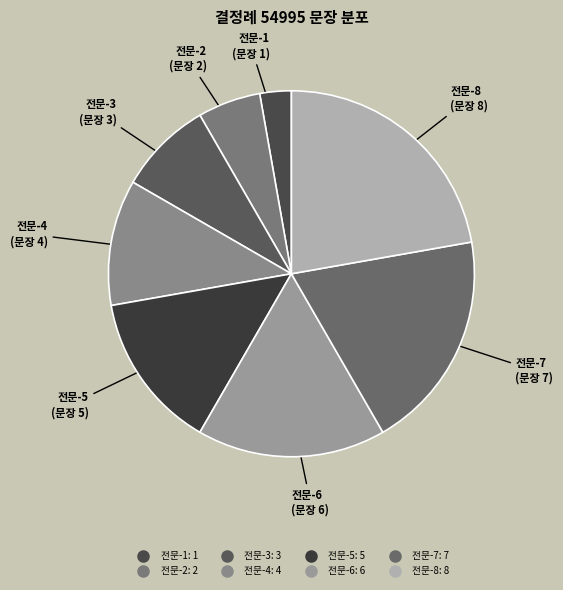

Which category has the smallest portion of the pie?

전문-1